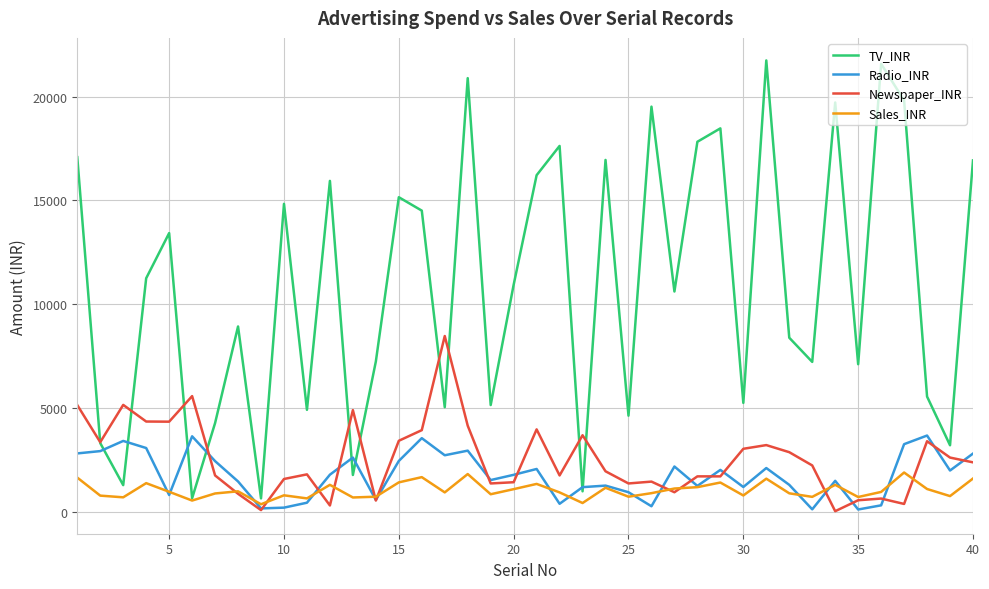

How many intersections are there between TV_INR and Newspaper_INR?

10